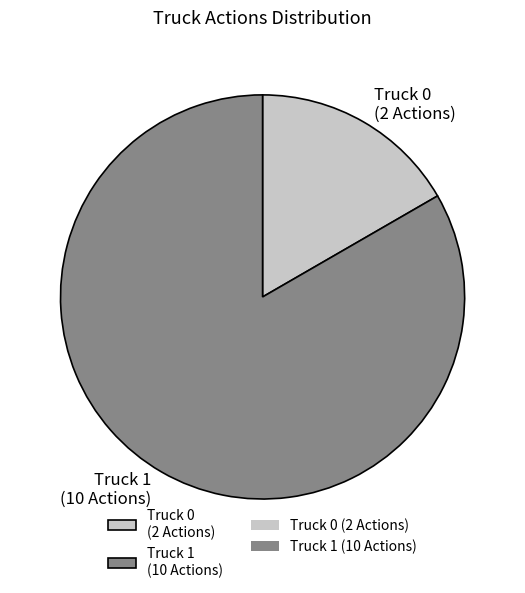

Approximately how many times larger is the value at Truck 0 compared to Truck 1?

0.2